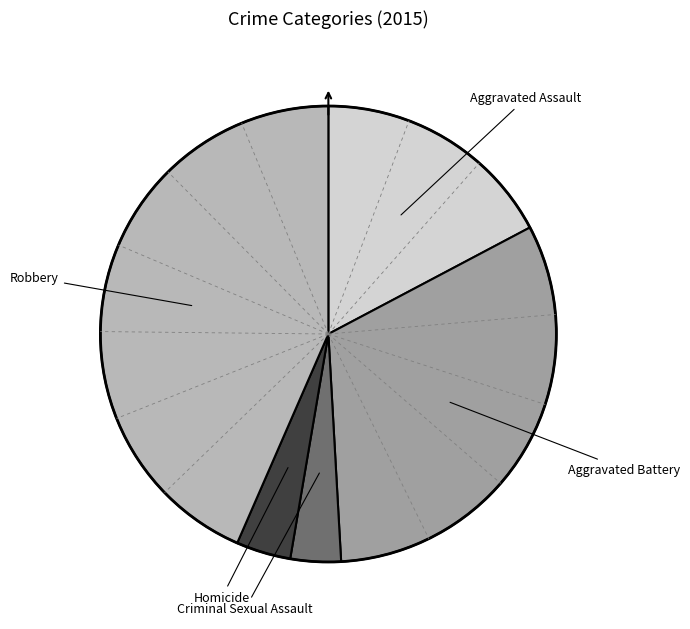

Is there any slice that represents more than half of the pie?

No